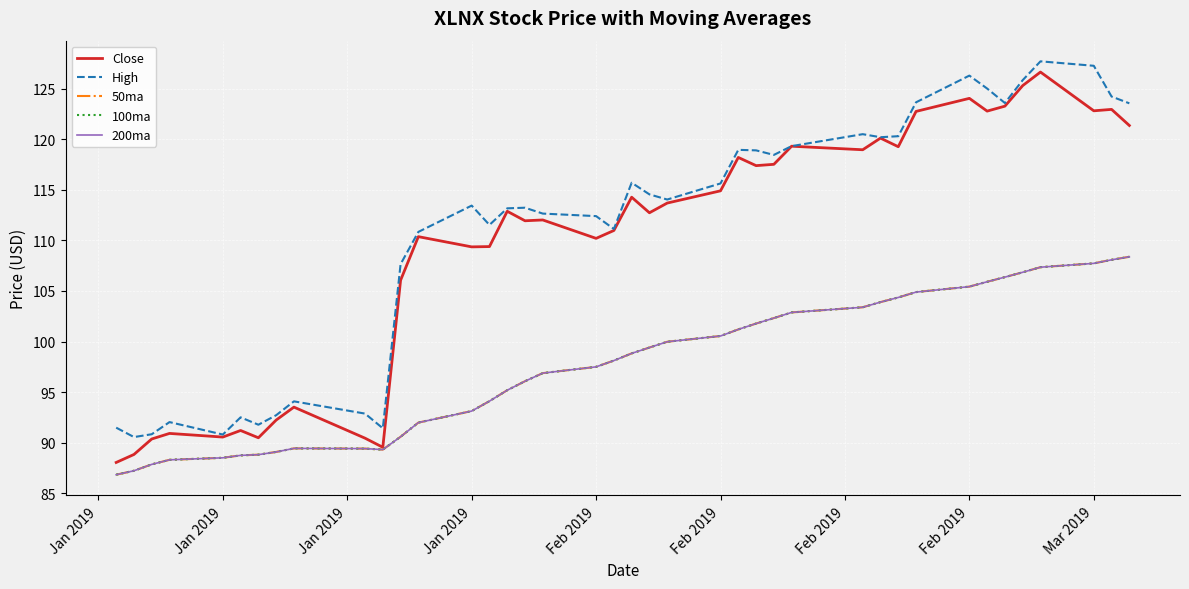

Is this an area chart (filled region under the line)?

No